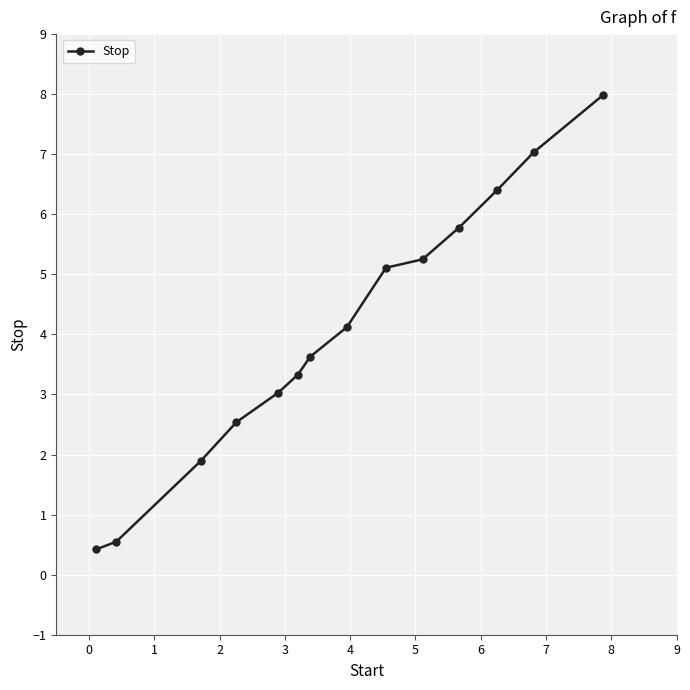

What is the difference between the maximum and minimum values?

7.6